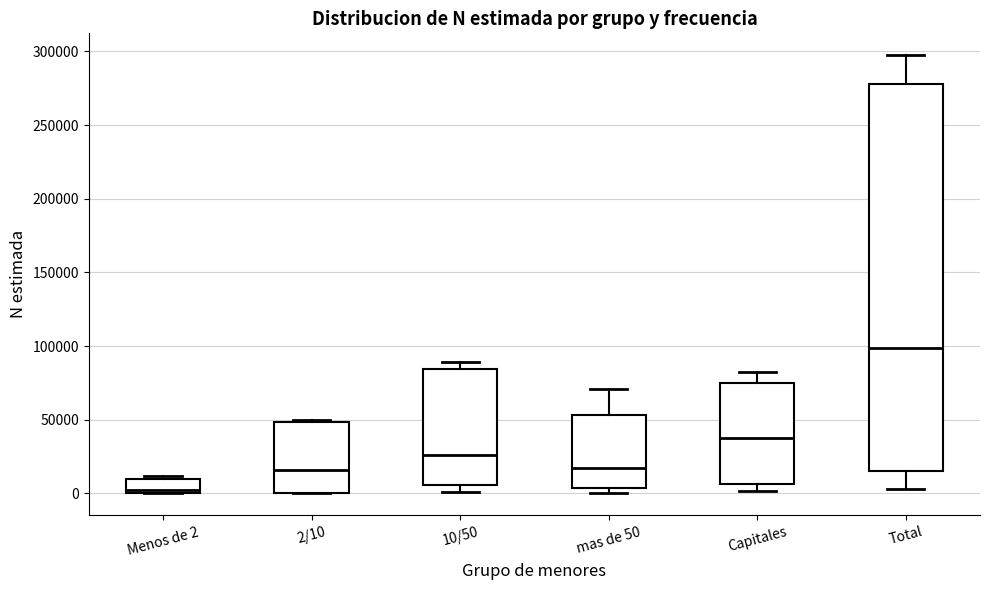

Where does the median line of the box for 2/10 sit on the y-axis? The values are not printed on the chart, so give them approximately, as read against the axis.

15000